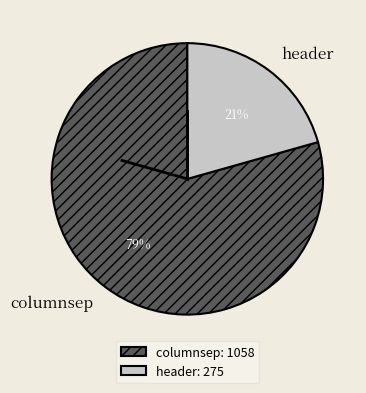

Which category has the biggest portion of the pie?

columnsep